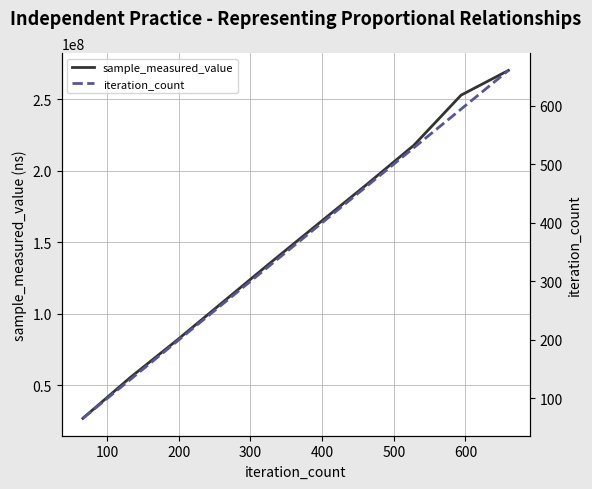

How many lines are shown in the chart?

2